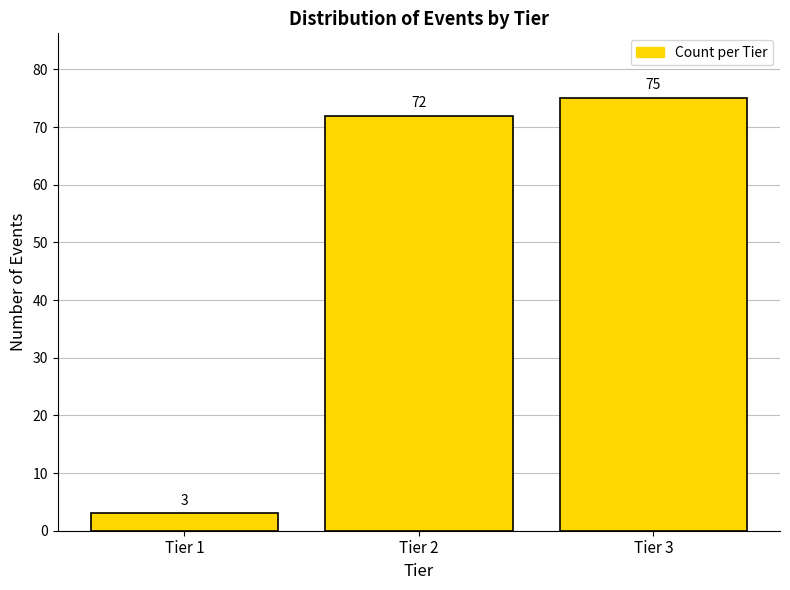

Reading left to right, what are all the values shown in this chart?

3	72	75